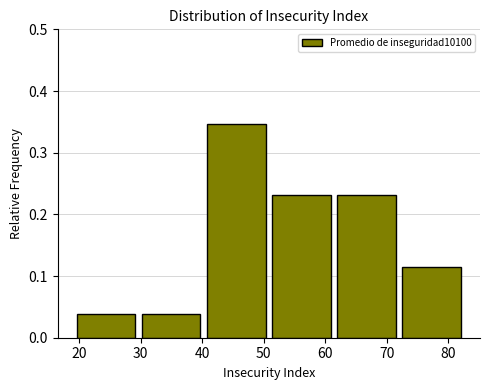

What is the height of the bar covering 30 to 41 on the x-axis? Neither the bar edges nor the heights are printed on the chart, so give them approximately, as read against the axes.

0.04